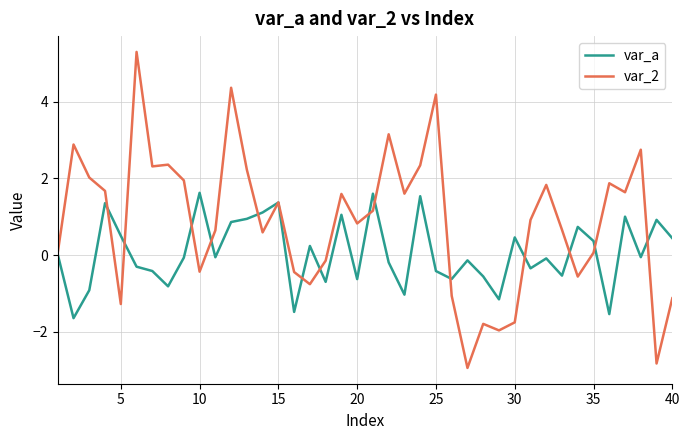

Which series has the largest range (max minus min)?

var_2